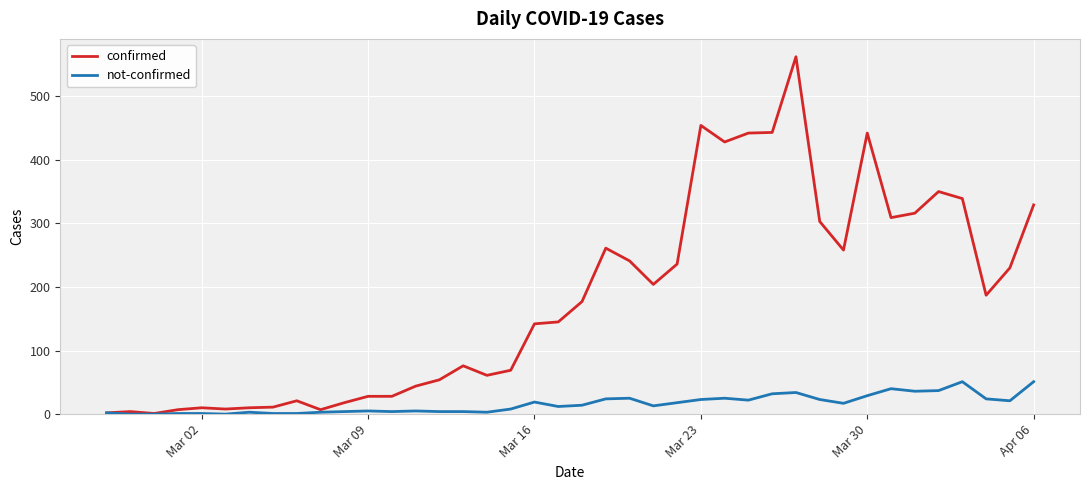

Which series has the largest range (max minus min)?

confirmed